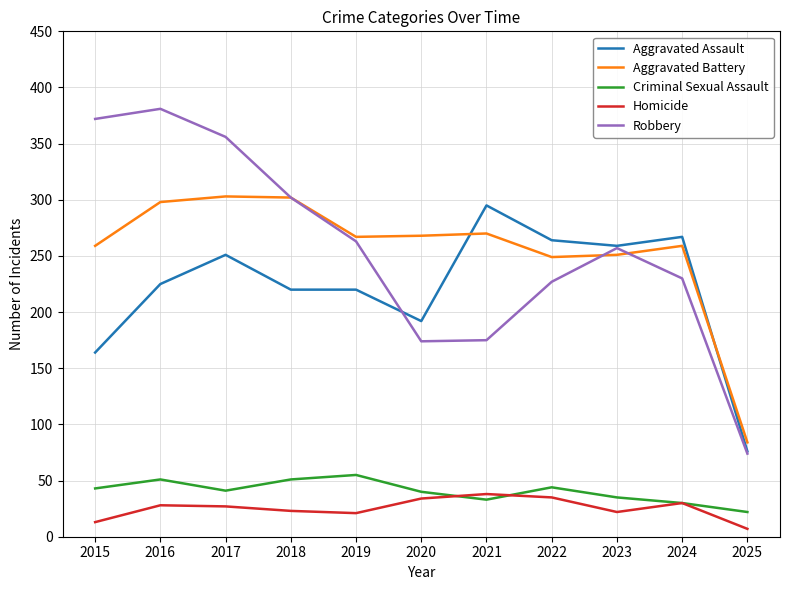

True or false: Homicide and Aggravated Battery intersect in this chart.

False